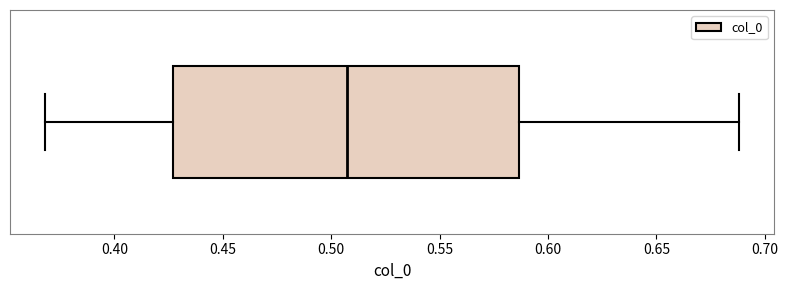

Where does the median line of the box sit on the x-axis? The values are not printed on the chart, so give them approximately, as read against the axis.

0.505